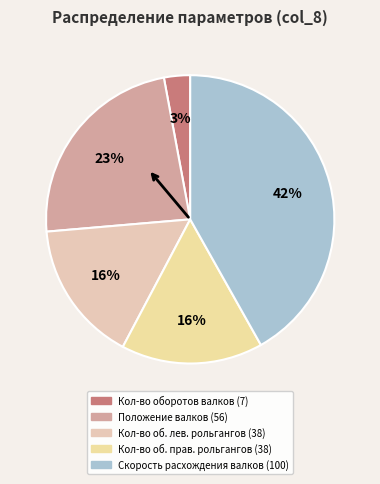

Which slice is the smallest?

Количество оборотов валков, об/мин